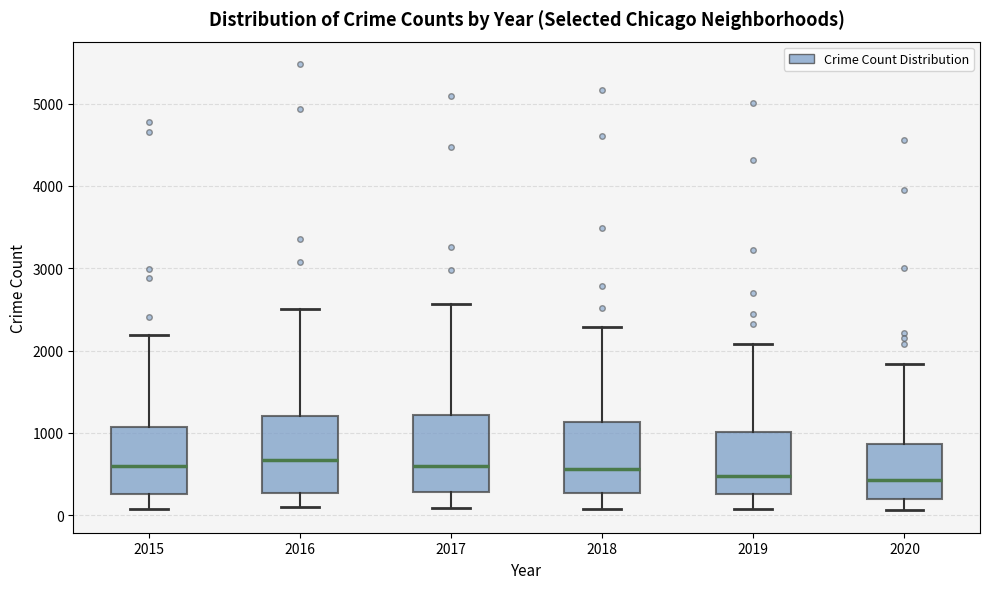

Where does the median line of the box at x = 2018 sit on the y-axis? The values are not printed on the chart, so give them approximately, as read against the axis.

600